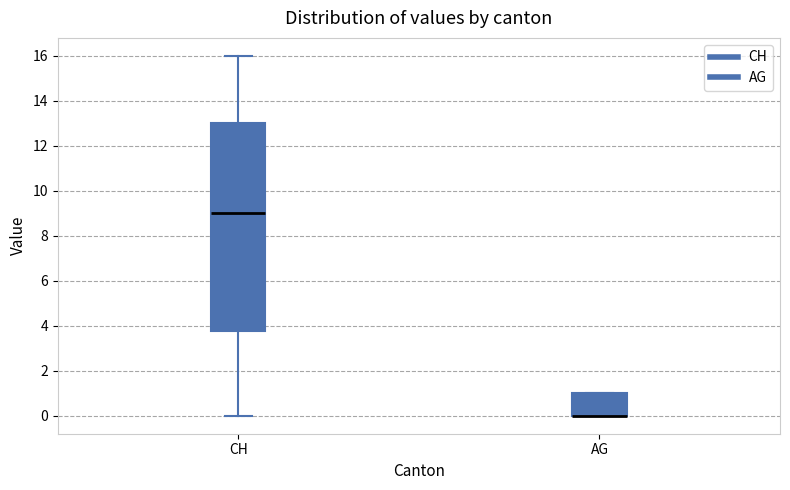

Comparing the boxes themselves (not the whiskers), which one is the tallest?

CH